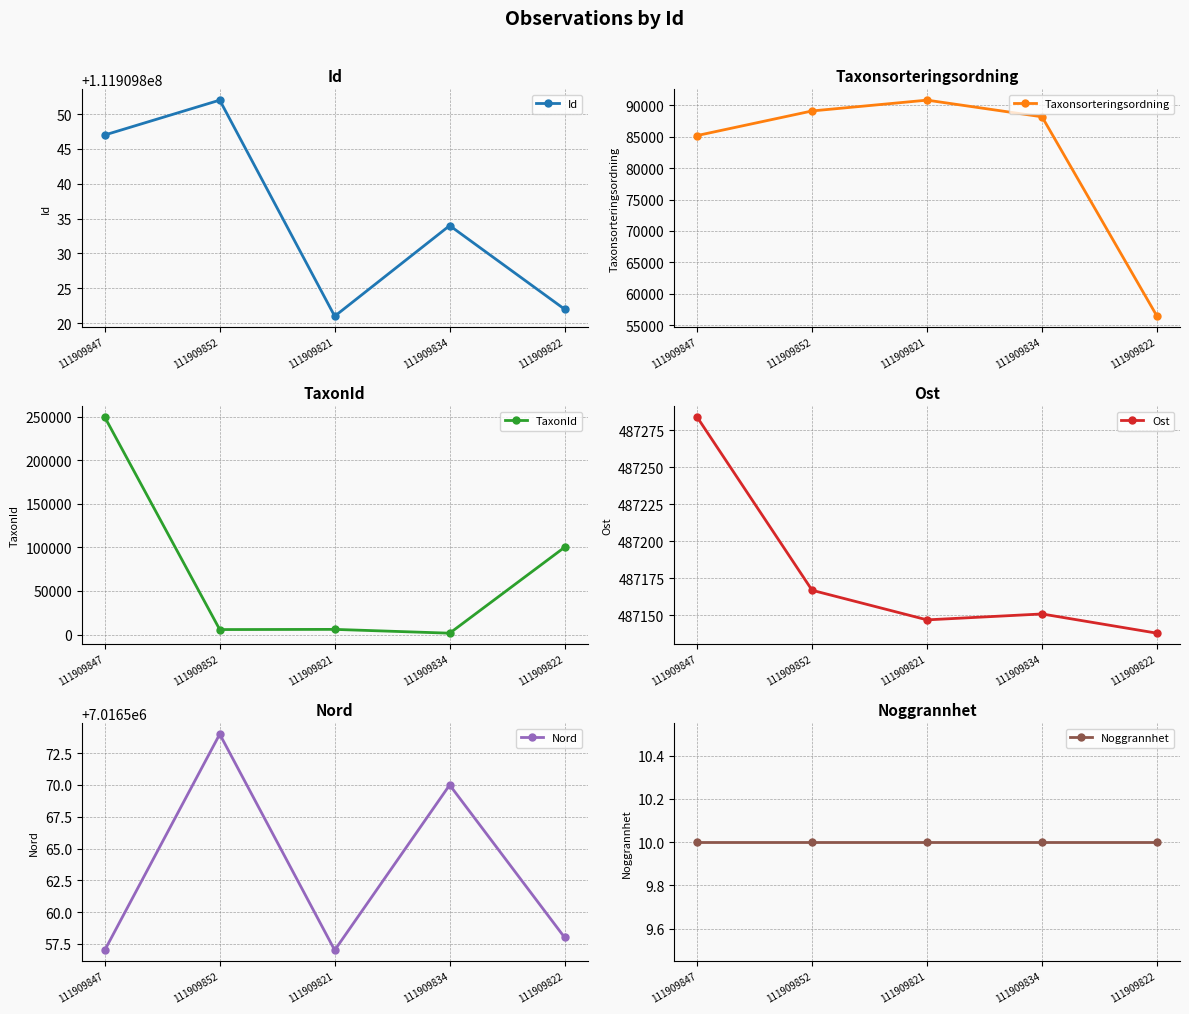

At which category does Nord reach its first local peak?

111909852